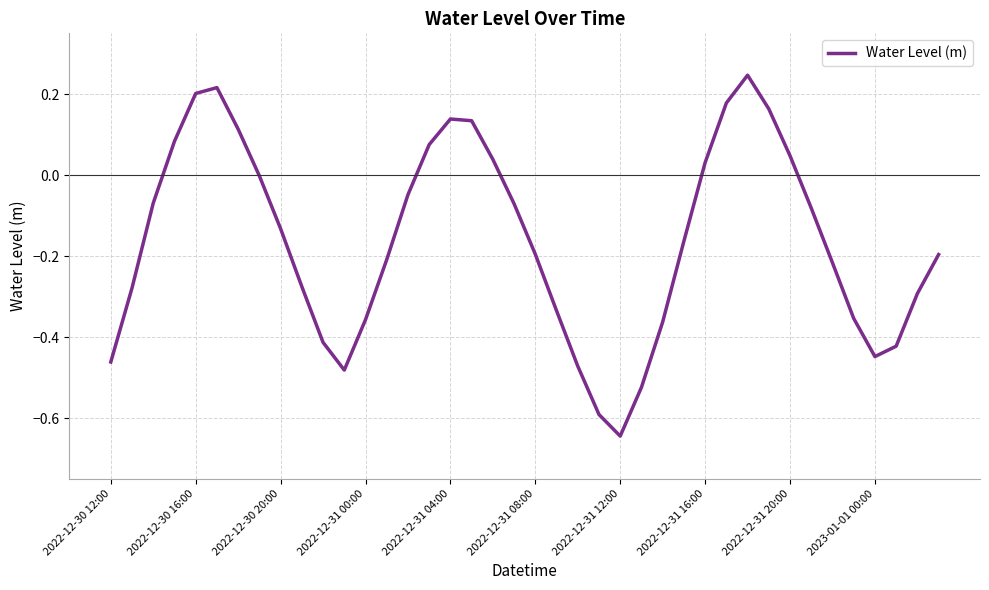

True or false: there are more than 0 points higher than both neighbors.

True